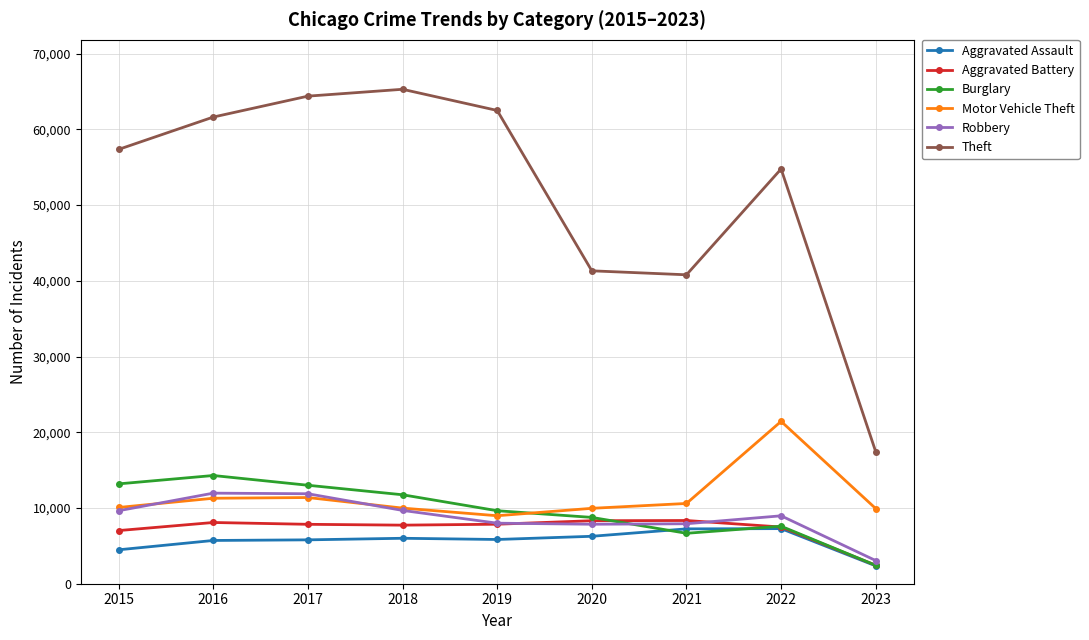

What are all the series names shown in the legend?

Aggravated Assault, Aggravated Battery, Burglary, Motor Vehicle Theft, Robbery, Theft